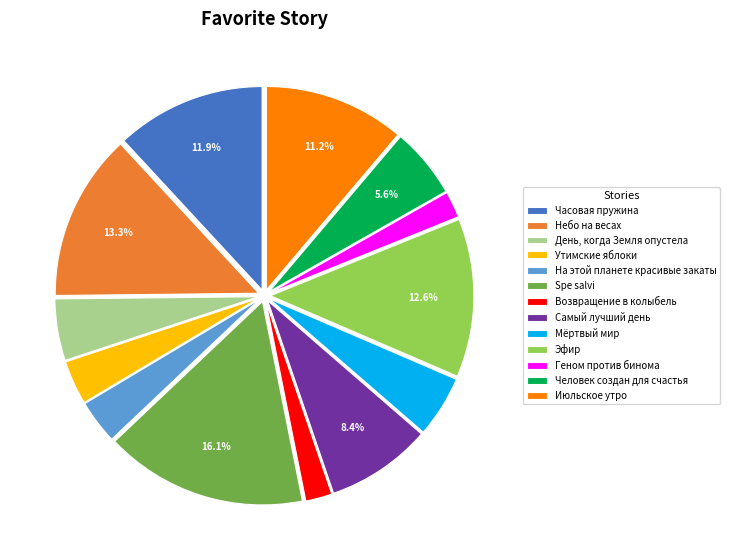

Which slice is the largest?

Spe salvi